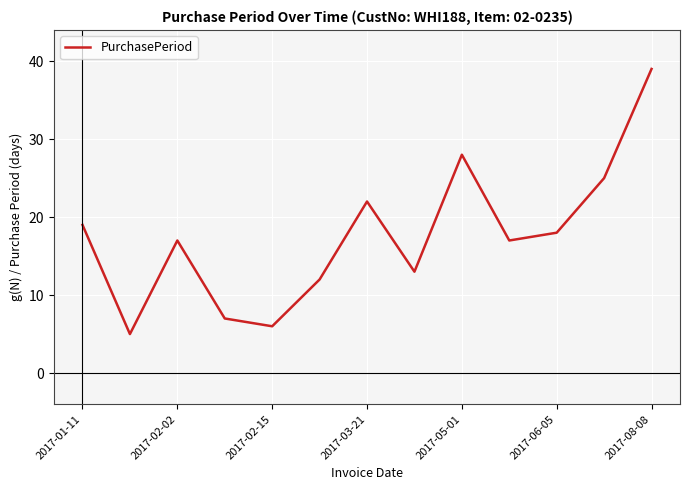

What is the maximum value shown in the chart?

39